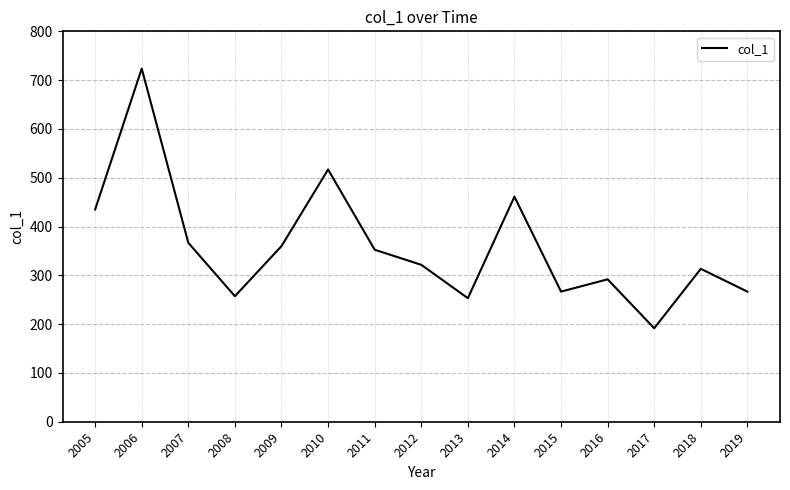

What is the smallest value displayed?

191.6